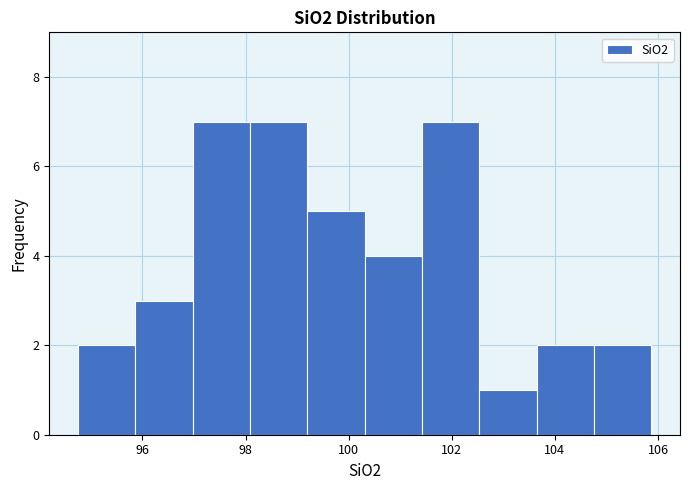

How tall is the bar that spans 97.0 to 98.0 on the x-axis? Neither the bar edges nor the heights are printed on the chart, so give them approximately, as read against the axes.

7